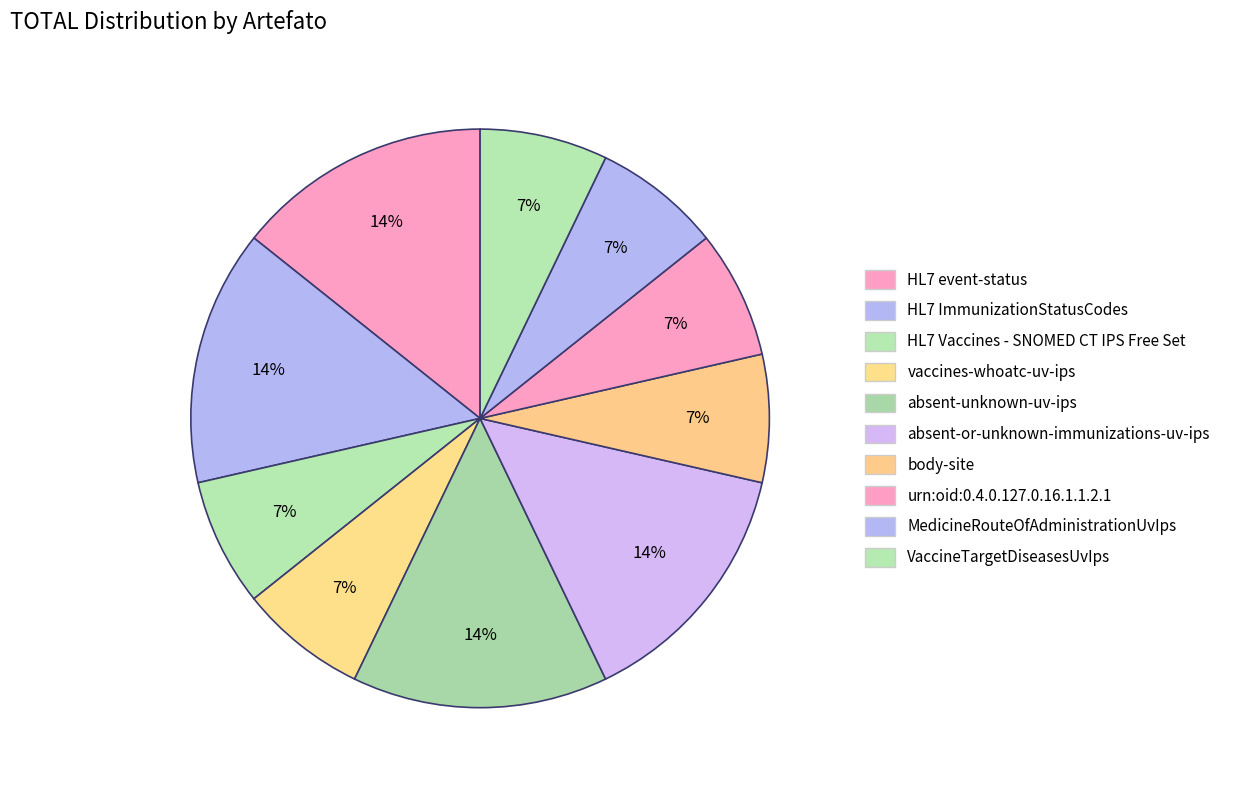

Count the number of slices in the pie.

10